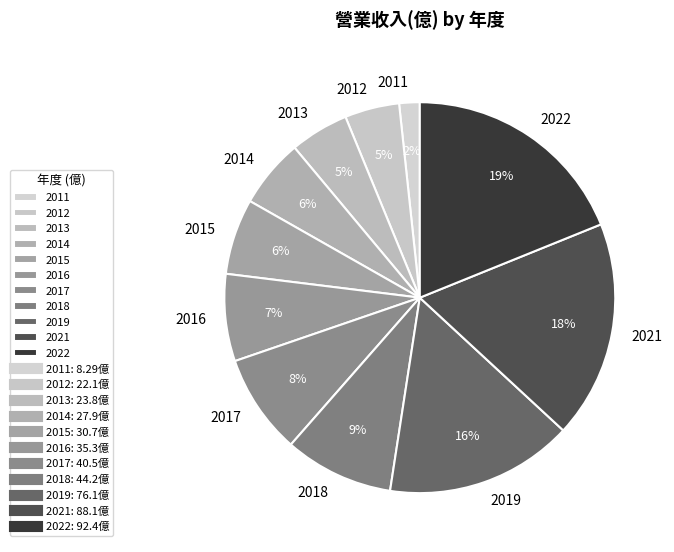

Count the number of slices in the pie.

11